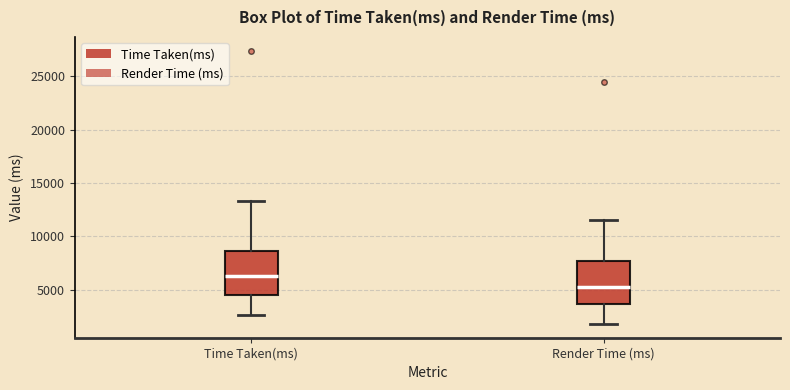

Reading left to right, transcribe this box plot: for each box, give where its median line is, the range the box spans, and where its two whiskers end, as read against the y-axis. The values are not printed on the chart, so give them approximately, as read against the axis.

Time Taken(ms): median 6500, box 4500 to 8500, whiskers 2500 to 13500
Render Time (ms): median 5000, box 3500 to 7500, whiskers 2000 to 11500